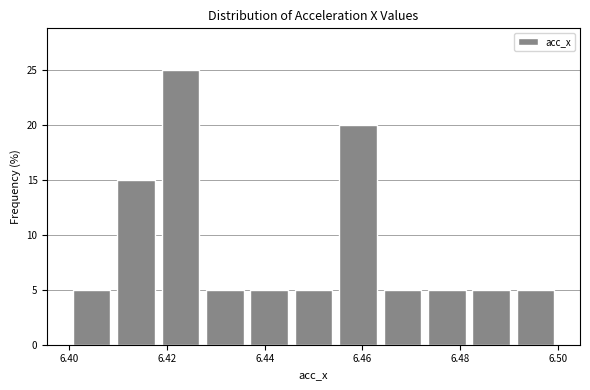

Reading left to right, list every bar in this chart as the range it spans on the x-axis followed by its height. Neither the bar edges nor the heights are printed on the chart, so give them approximately, as read against the axes.

6.400 to 6.410: 5
6.410 to 6.418: 15
6.418 to 6.428: 25
6.428 to 6.436: 5
6.436 to 6.446: 5
6.446 to 6.454: 5
6.454 to 6.464: 20
6.464 to 6.472: 5
6.472 to 6.482: 5
6.482 to 6.490: 5
6.490 to 6.500: 5